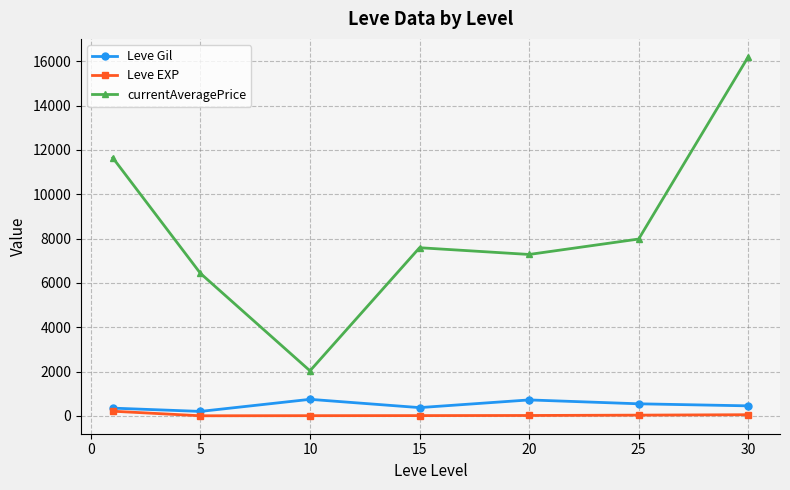

True or false: Leve Gil and currentAveragePrice cross at least once.

False